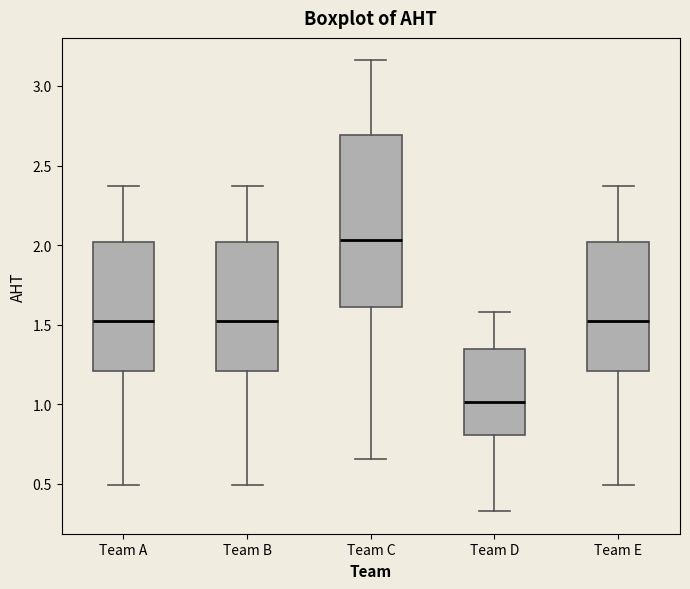

Where does the median line of the box for Team E sit on the y-axis? The values are not printed on the chart, so give them approximately, as read against the axis.

1.55